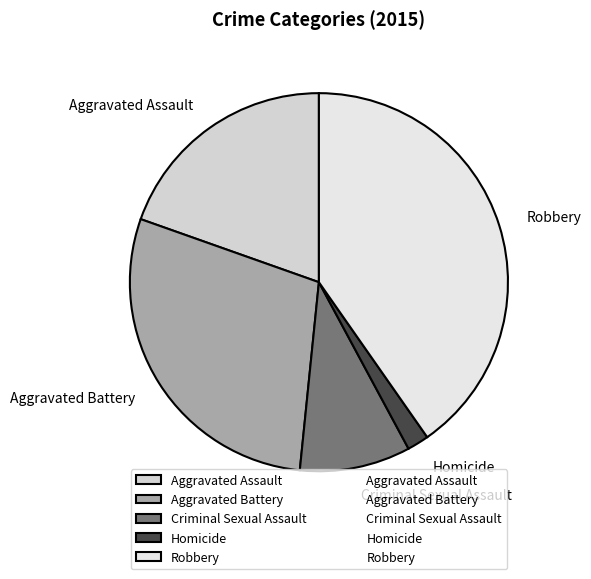

Is it true that Criminal Sexual Assault is 9% of the pie?

True